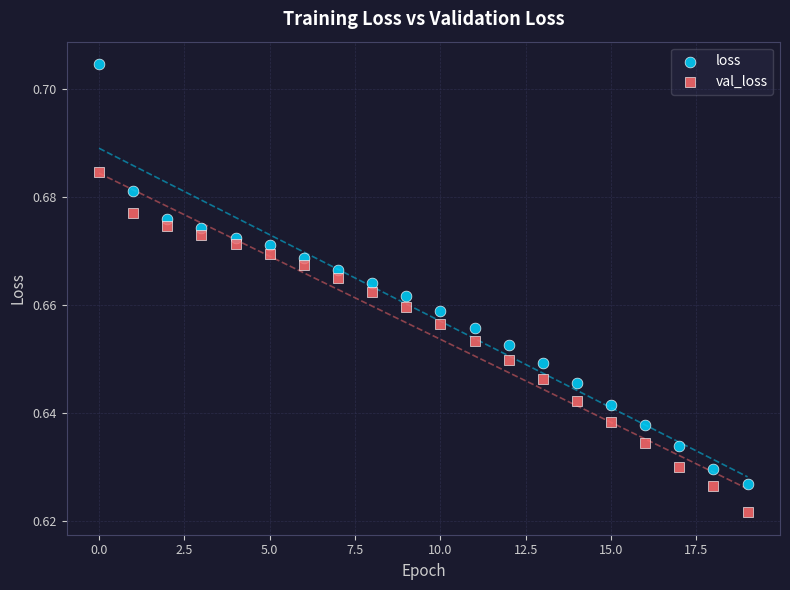

What are all the series names shown in the legend?

loss, val_loss